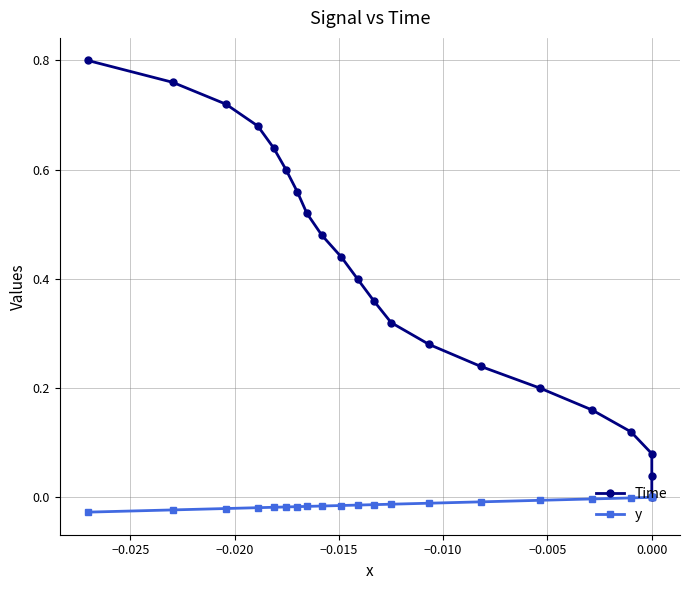

Reading left to right, transcribe all the data shown in this chart.

Time: 0.0	0.0	0.1	0.1	0.2	0.2	0.2	0.3	0.3	0.4	0.4	0.4	0.5	0.5	0.6	0.6	0.6	0.7	0.7	0.8	0.8
y: 0.0	0.0	0.0	-0.0	-0.0	-0.0	-0.0	-0.0	-0.0	-0.0	-0.0	-0.0	-0.0	-0.0	-0.0	-0.0	-0.0	-0.0	-0.0	-0.0	-0.0